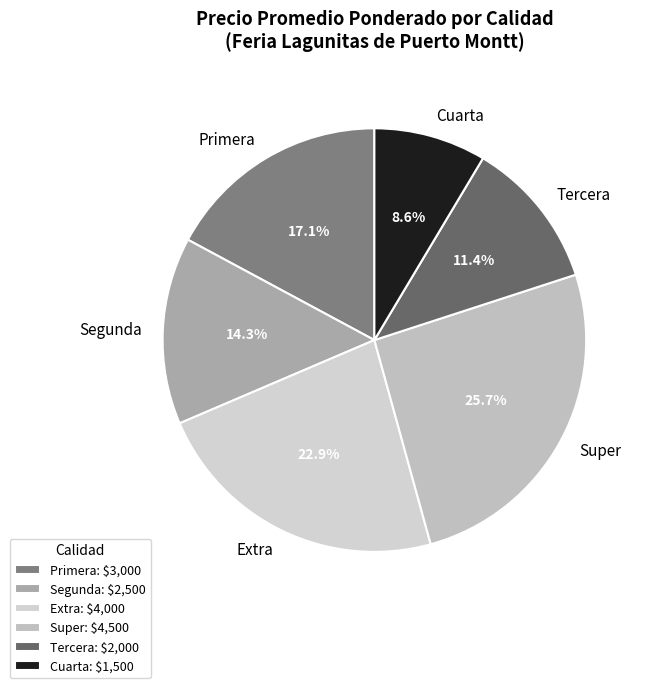

True or false: Super accounts for 11% of the total.

False